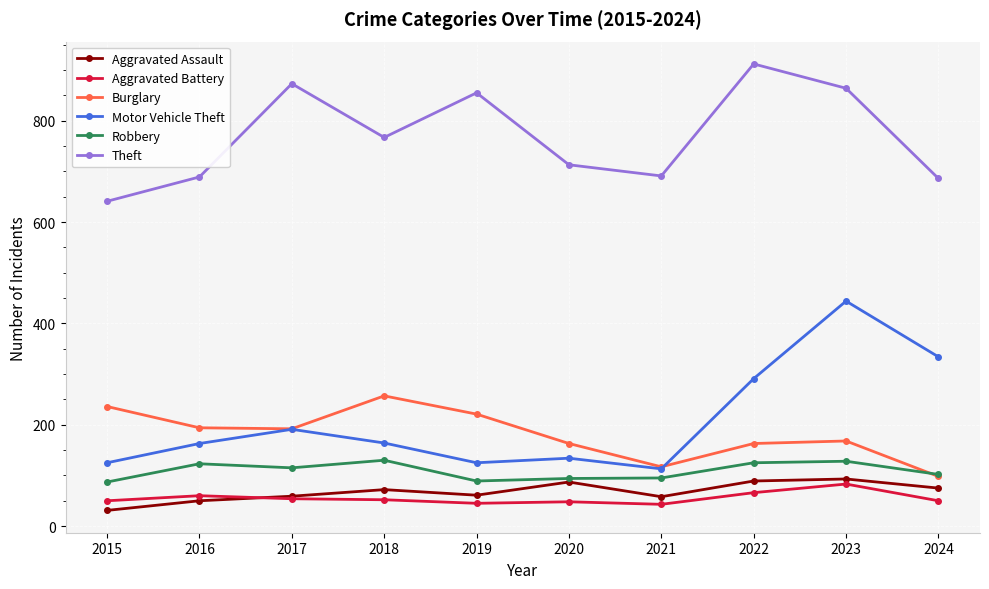

True or false: Aggravated Assault and Theft cross at least once.

False